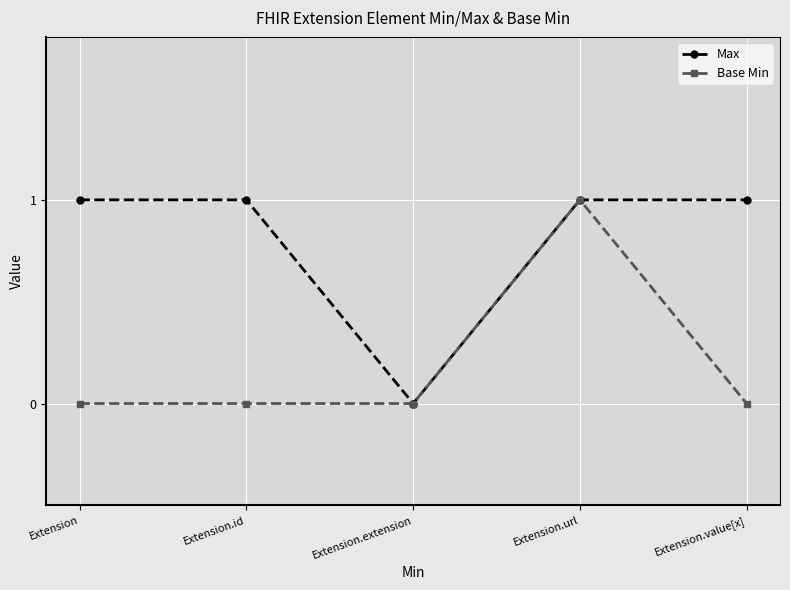

The Max series shows 2 at Extension. True or false?

False